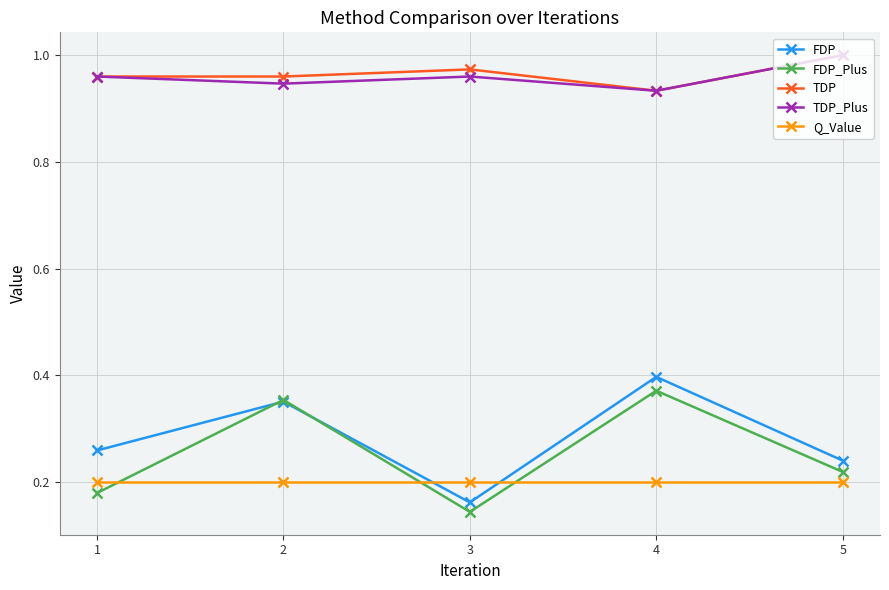

What is the spread (max minus min) of values at 4?

0.7